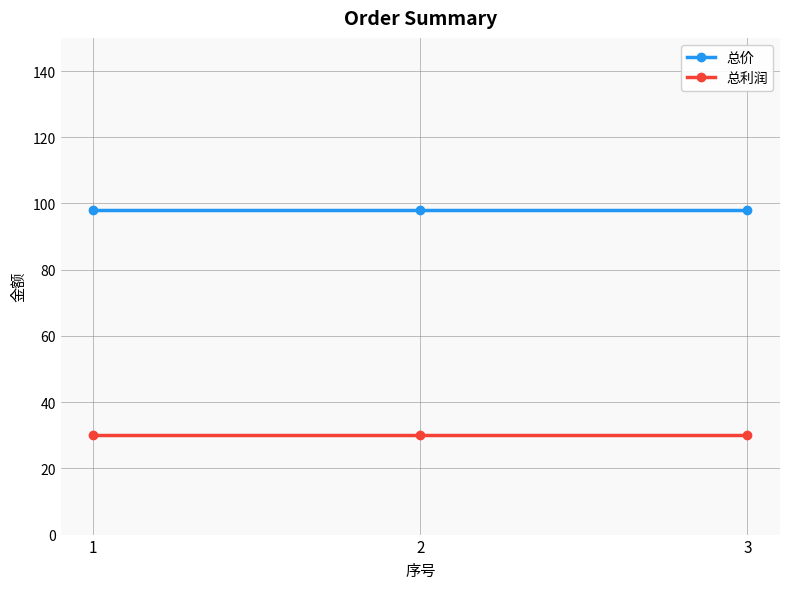

At how many categories does at least one series exceed 81?

3